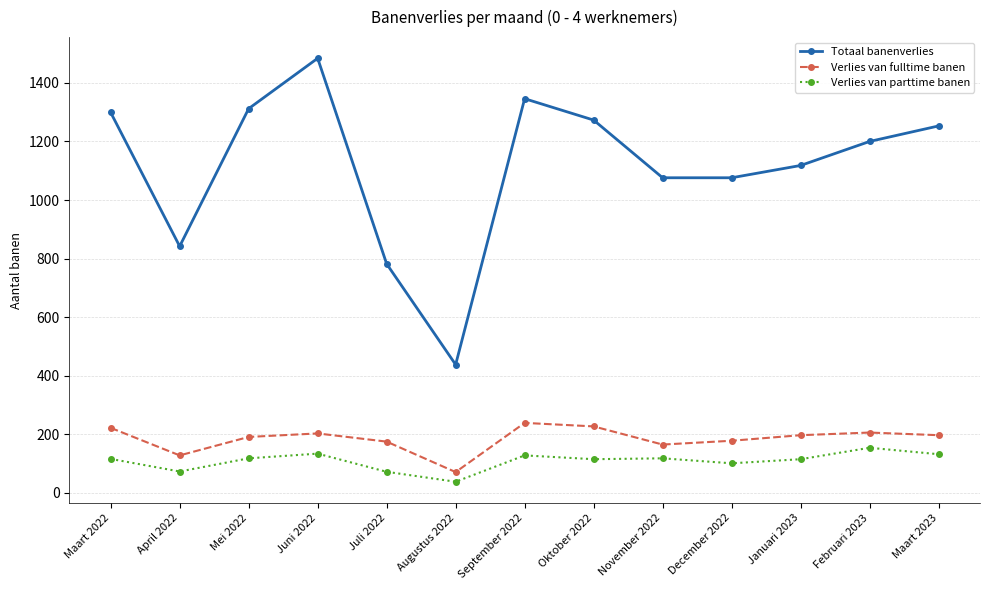

What is the spread (max minus min) of values at Januari 2023?

1003